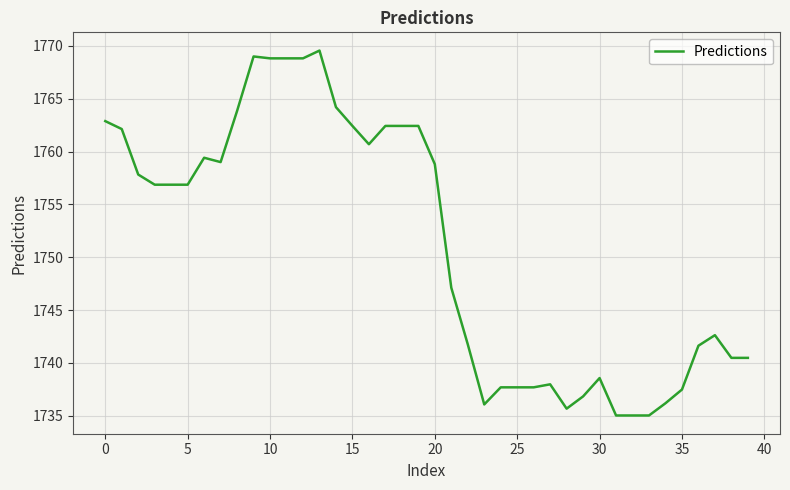

What is the difference between the maximum and minimum values?

34.5